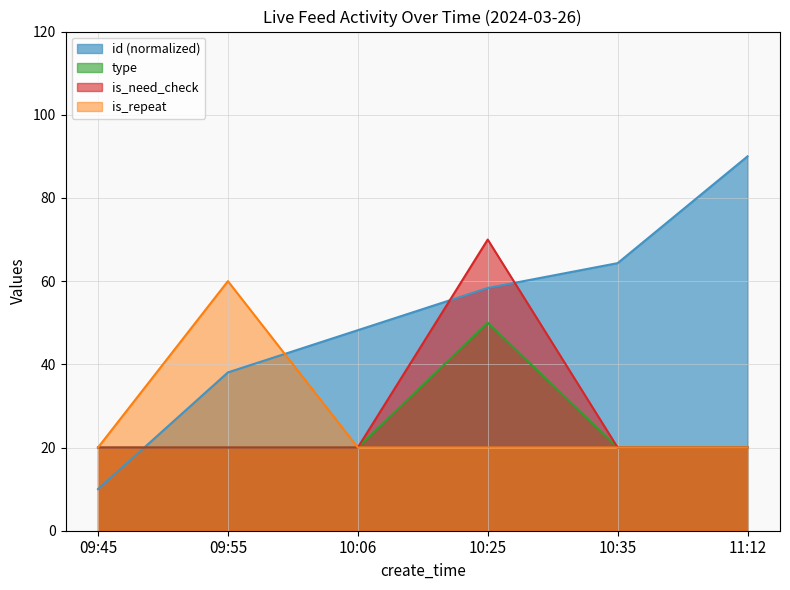

Reading left to right, extract all data points from this chart.

id: 10.0	38.1	48.2	58.4	64.3	90.0
type: 20.0	20.0	20.0	50.0	20.0	20.0
is_need_check: 20.0	20.0	20.0	70.0	20.0	20.0
is_repeat: 20.0	60.0	20.0	20.0	20.0	20.0